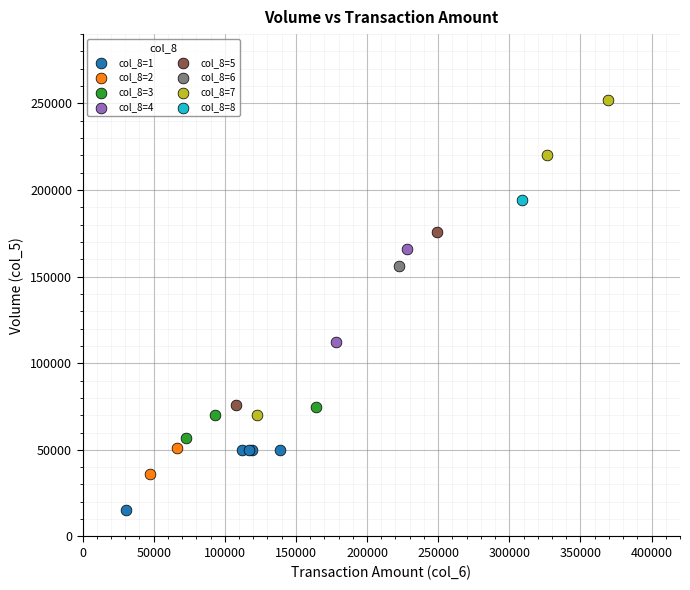

What are all the series names shown in the legend?

col_8=1, col_8=2, col_8=3, col_8=4, col_8=5, col_8=6, col_8=7, col_8=8